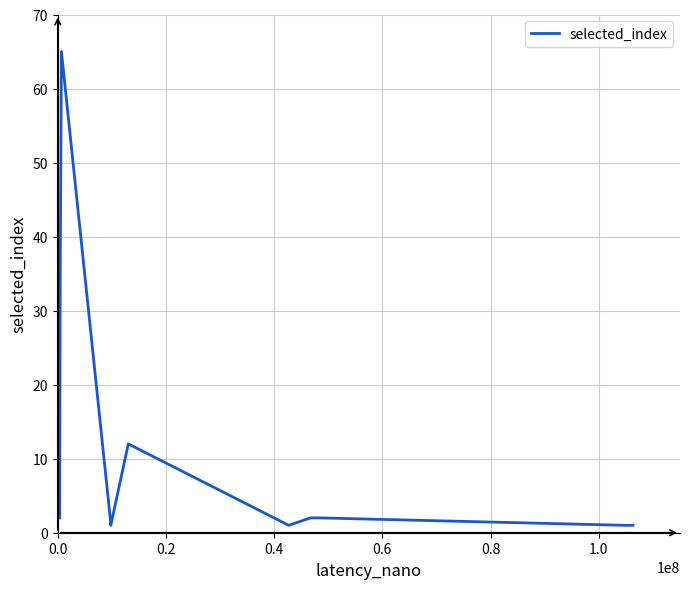

What is the maximum value shown in the chart?

65